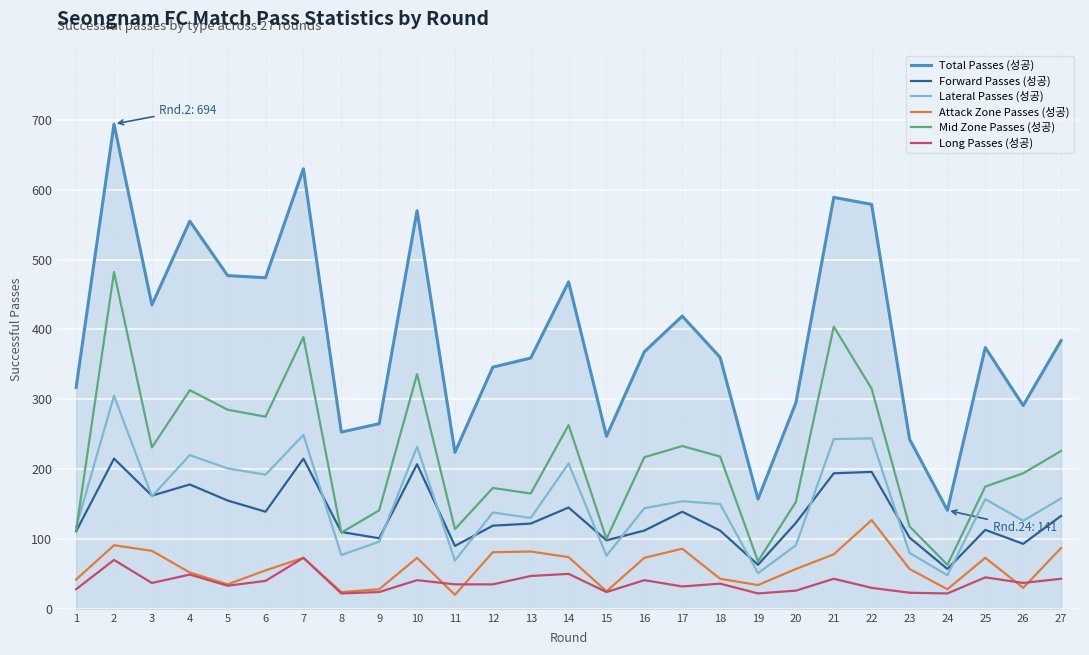

Which series has the widest spread of values?

Total Passes (성공)